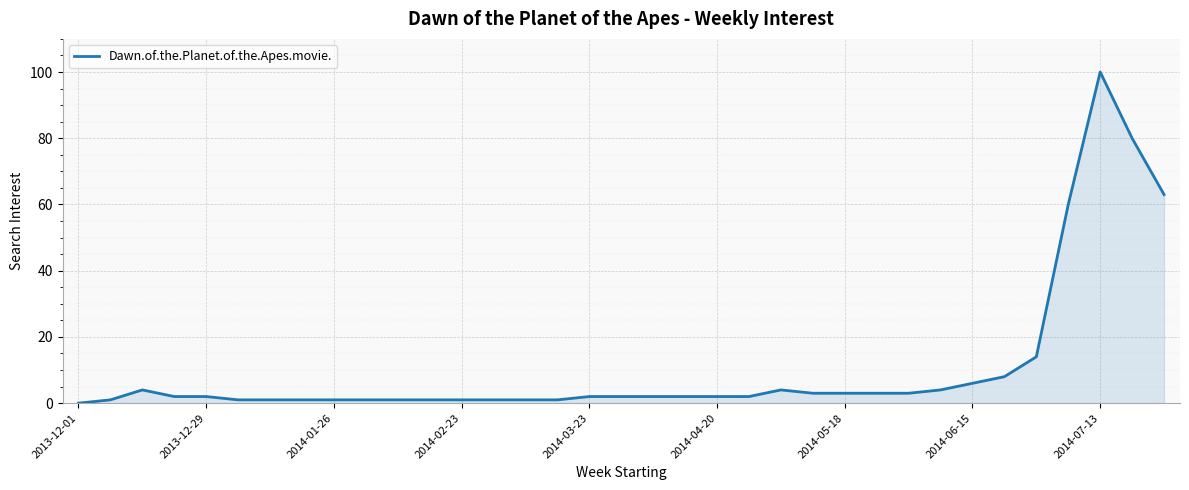

What is the difference between the maximum and minimum values?

100